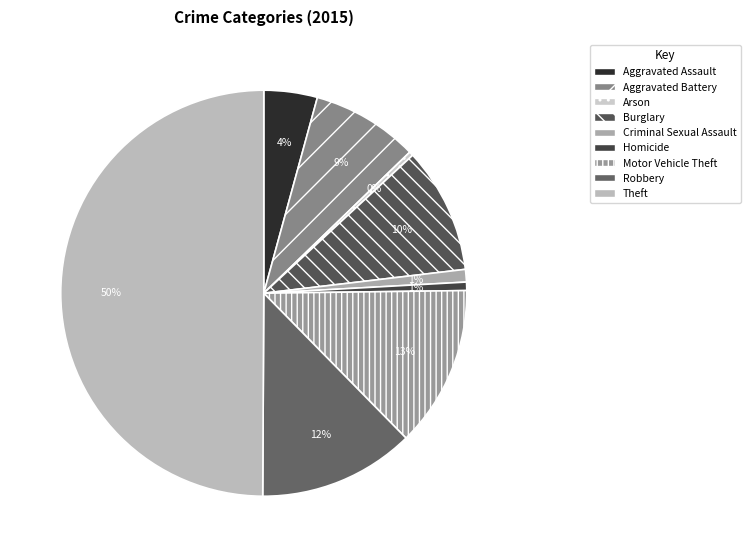

To the nearest percent, what is the difference between the Motor Vehicle Theft and Arson slice percentages?

13%